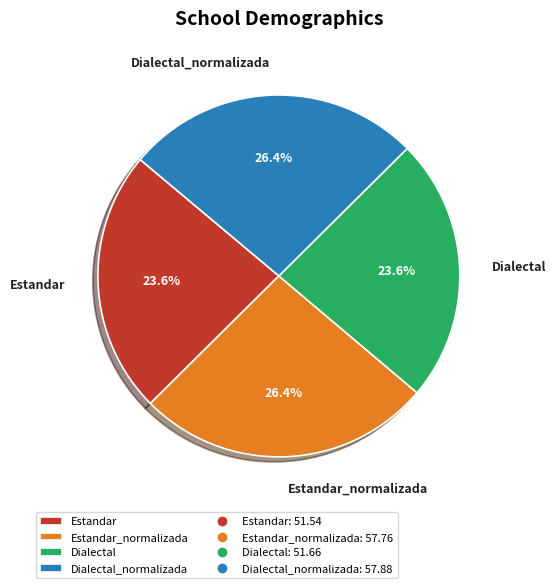

To the nearest percent, what percentage of the pie is Estandar?

24%